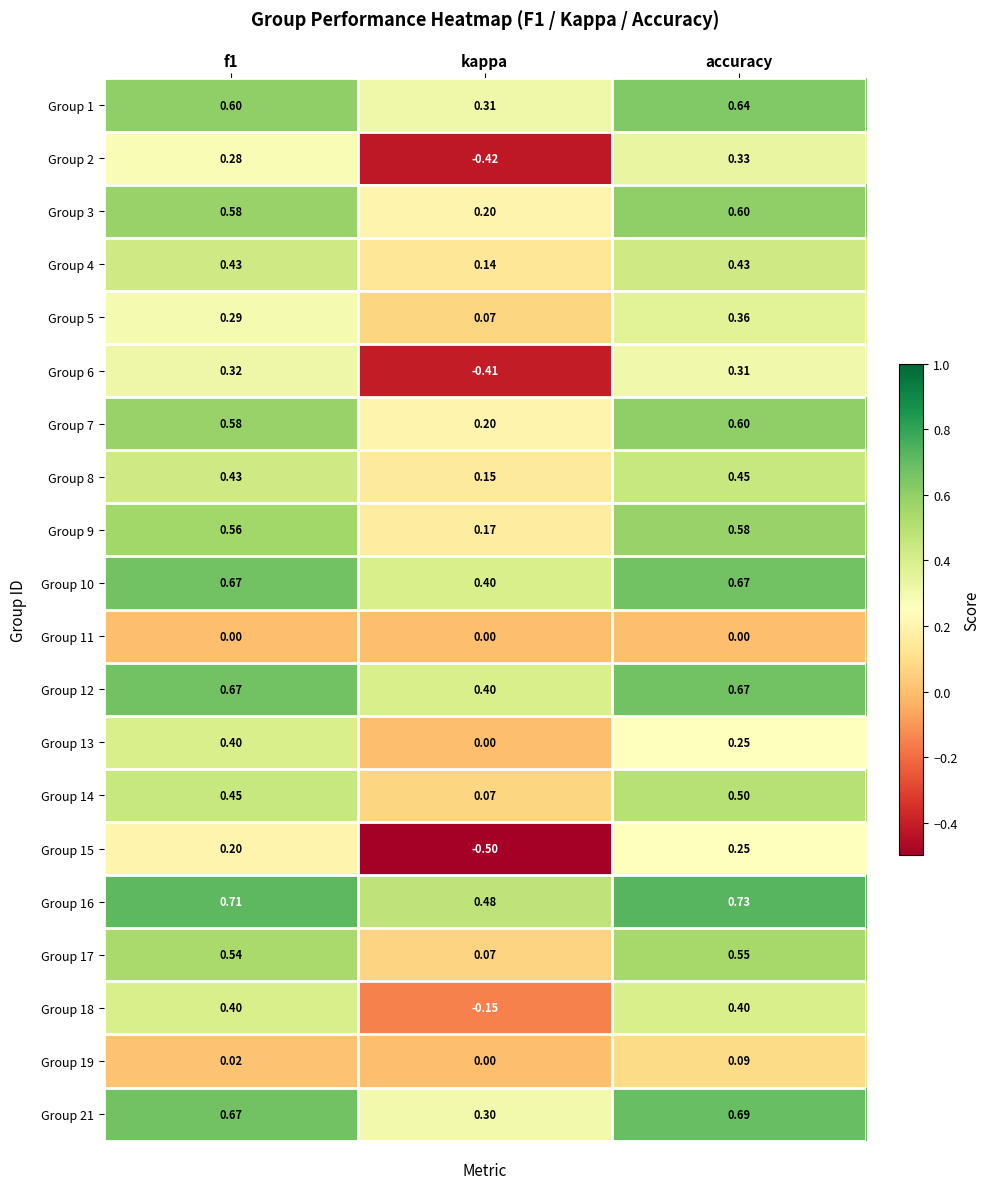

At how many categories does at least one series exceed 0?

3